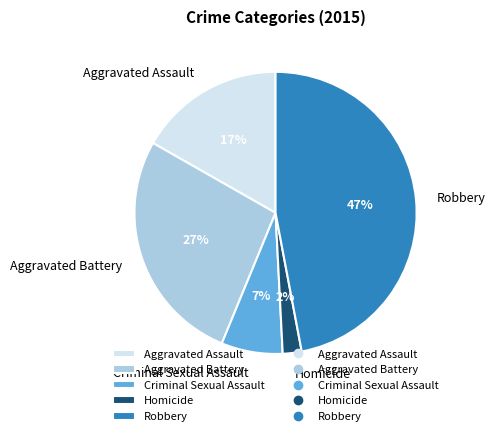

Combined, do Aggravated Battery and Aggravated Assault account for over 50%?

No